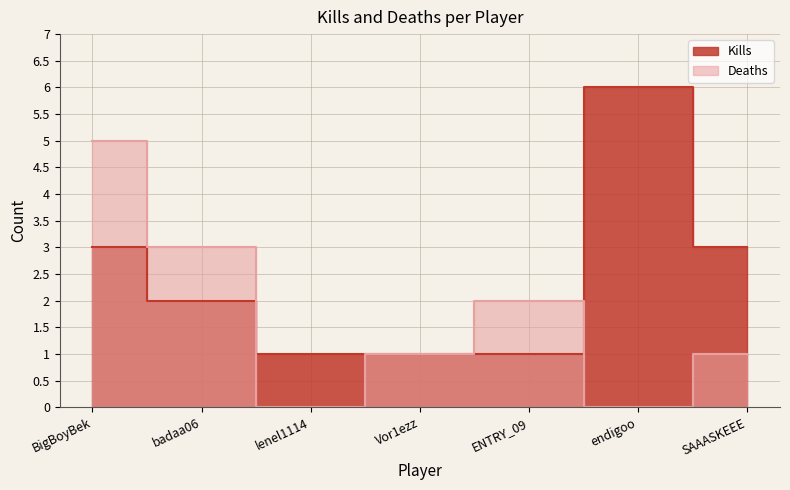

List the labels in order of Deaths value, smallest first.

lenel1114, endigoo, Vor1ezz, SAAASKEEE, ENTRY_09, badaa06, BigBoyBek